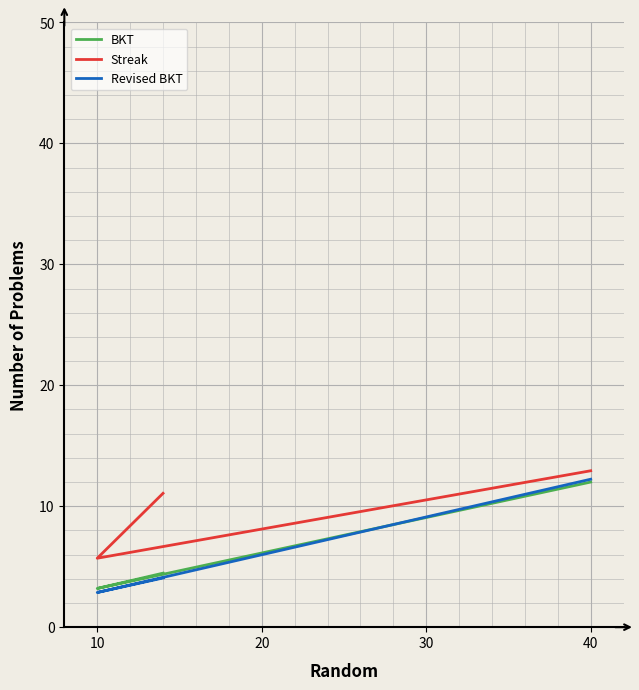

What are all the series names shown in the legend?

BKT, Streak, Revised BKT